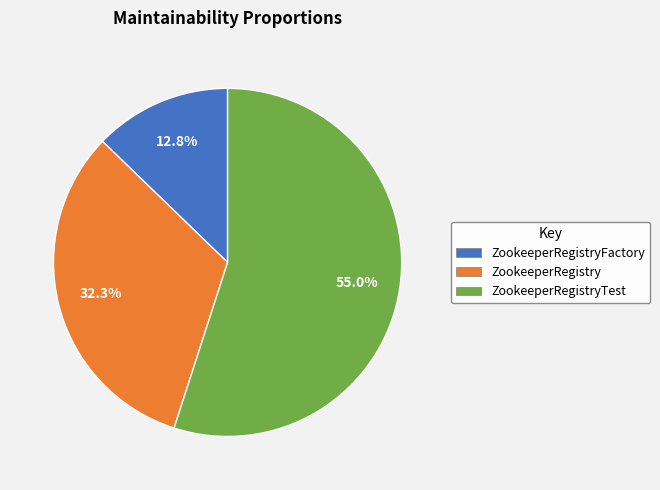

How many segments does this pie chart have?

3